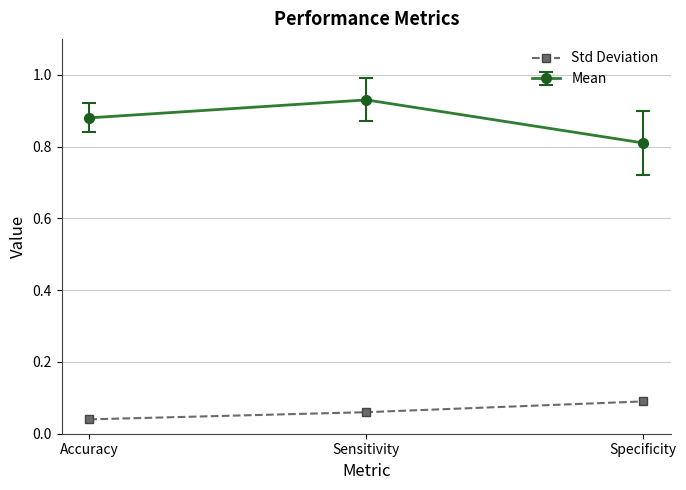

How many lines are shown in the chart?

2